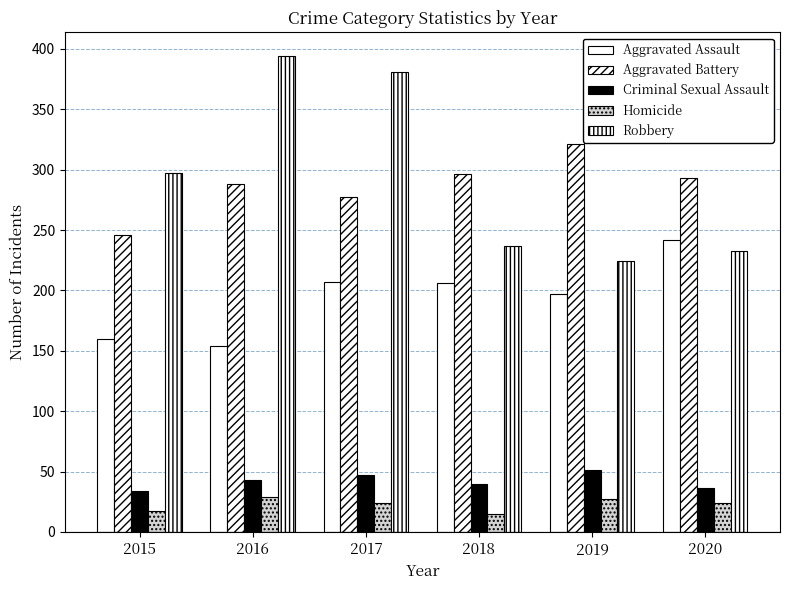

How many categories are shown in the chart?

6